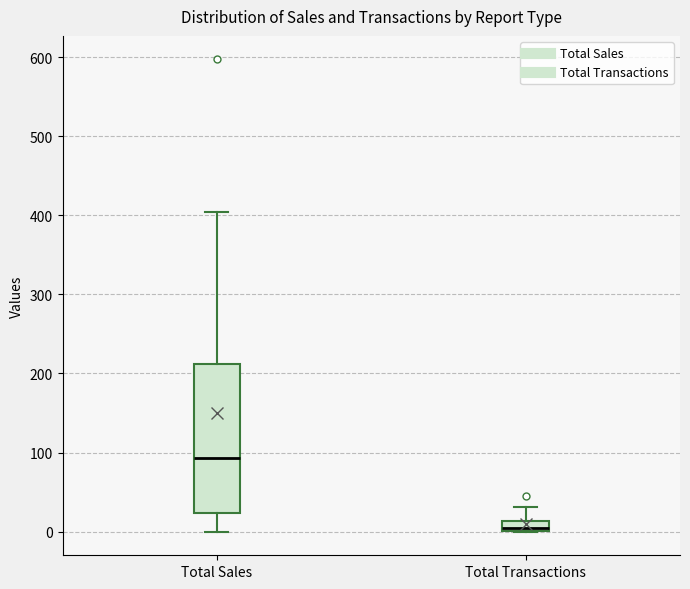

Which box is the tallest, from its lower edge to its upper edge?

Total Sales